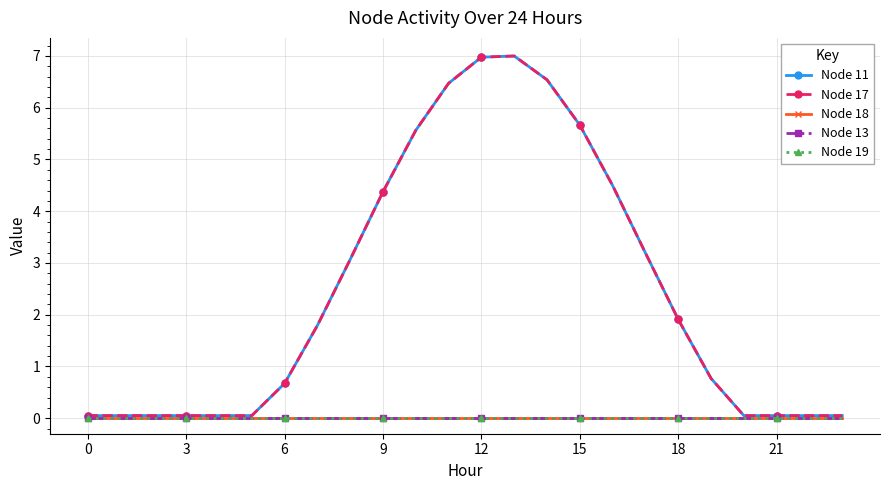

Is this an area chart (filled region under the line)?

No